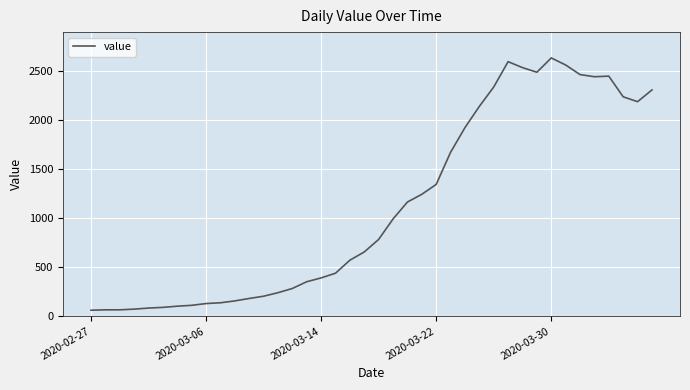

What is the difference between the maximum and minimum values?

2577